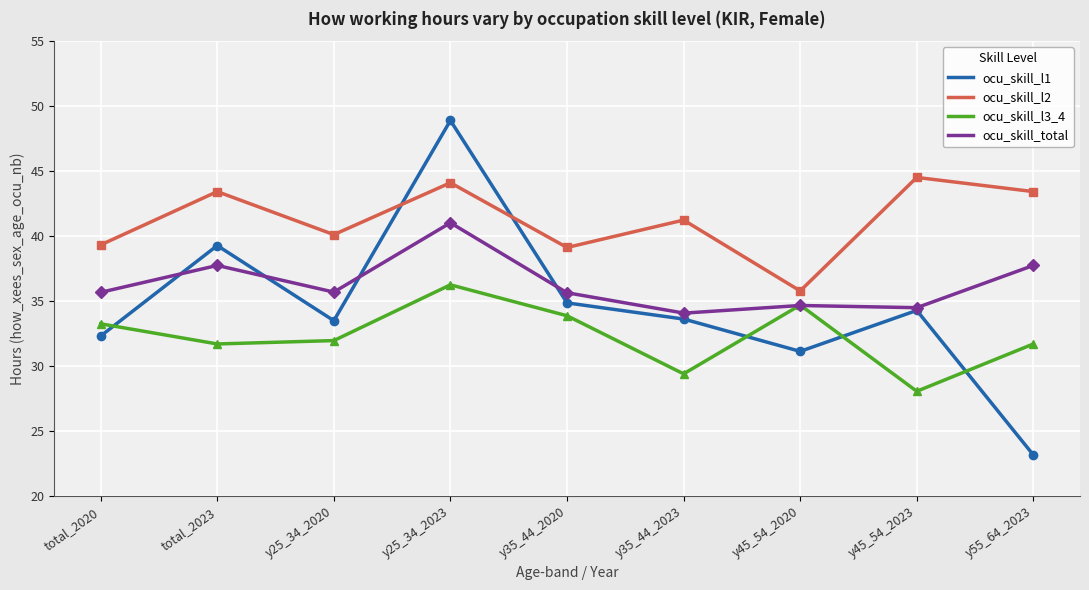

Reading left to right, what are all the values shown in this chart?

ocu_skill_l1: 32.3	39.3	33.5	48.9	34.9	33.6	31.1	34.3	23.2
ocu_skill_l2: 39.3	43.4	40.1	44.1	39.1	41.2	35.8	44.5	43.4
ocu_skill_l3_4: 33.3	31.7	32.0	36.3	33.9	29.4	34.7	28.1	31.7
ocu_skill_total: 35.7	37.8	35.7	41.0	35.6	34.1	34.7	34.5	37.8